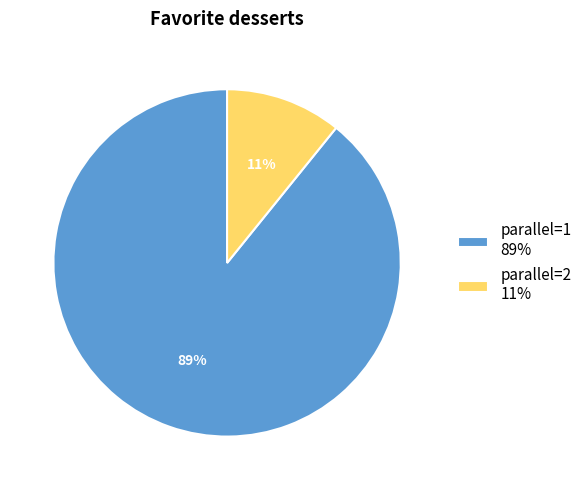

Is the sum of parallel=2 11% and parallel=1 89% greater than half?

Yes